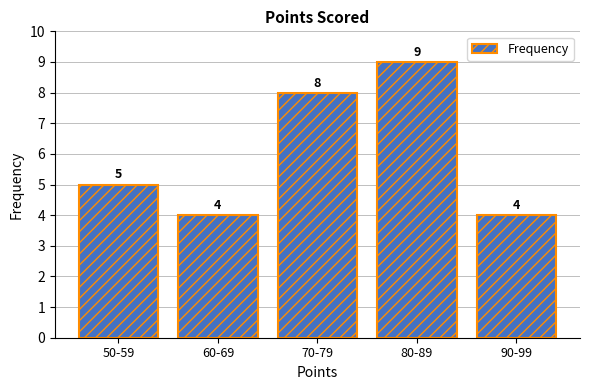

What is the sum of the values at 60-69 and 80-89?

13